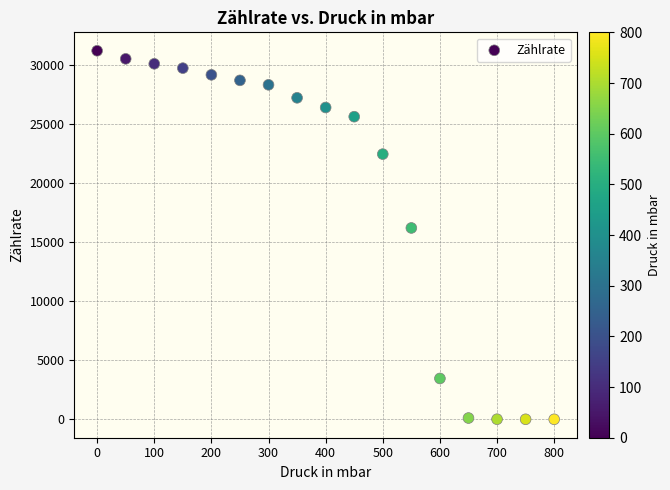

What Y value in the scatter plot is closest to 15603?

16202